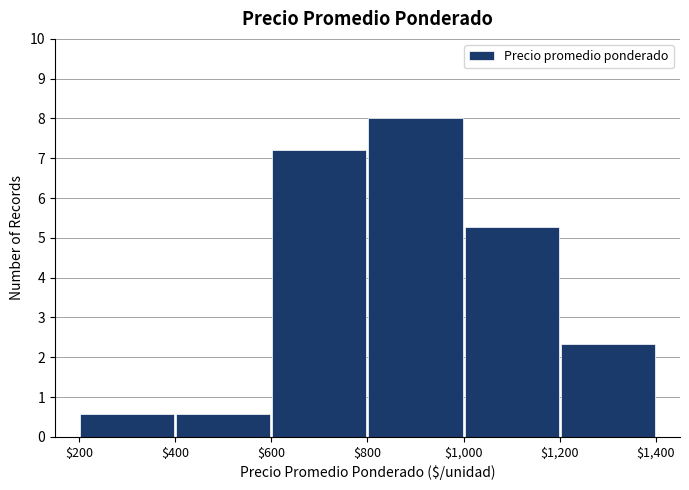

What is the height of the bar covering $1,200 to $1,400 on the x-axis? The values are not printed on the chart, so give them approximately, as read against the axis.

2.3